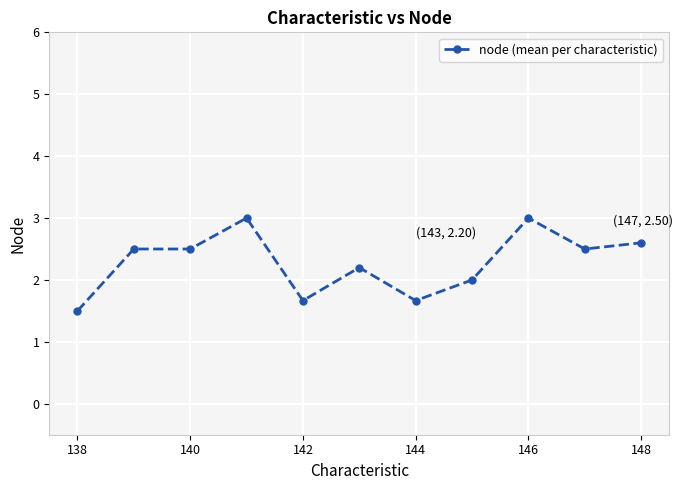

Does the chart display data point markers on the line(s)?

Yes